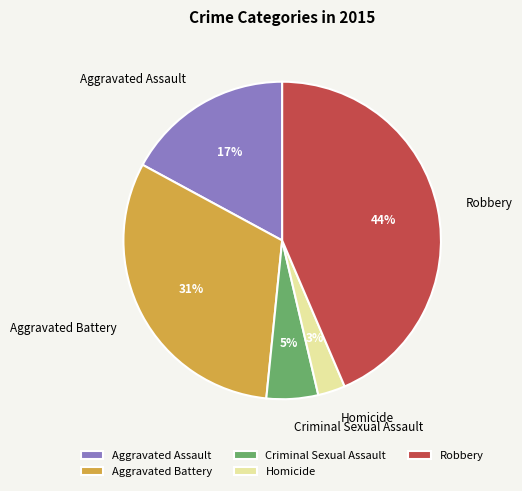

Between Robbery and Criminal Sexual Assault, which is larger?

Robbery